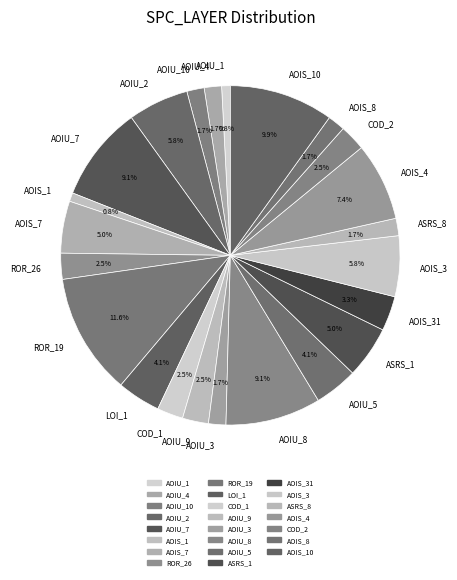

Combined, do AOIU_5 and ROR_19 account for over 50%?

No